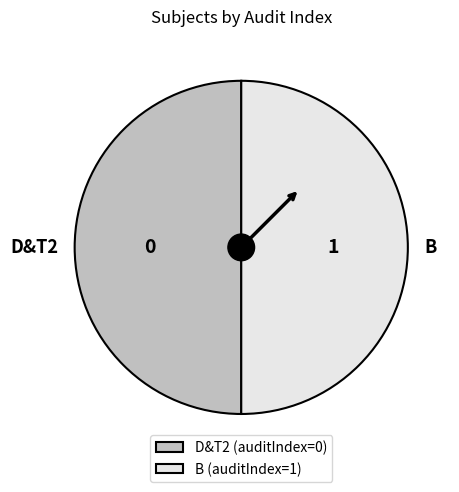

True or false: D&T2 (auditIndex=0) accounts for 50% of the total.

True